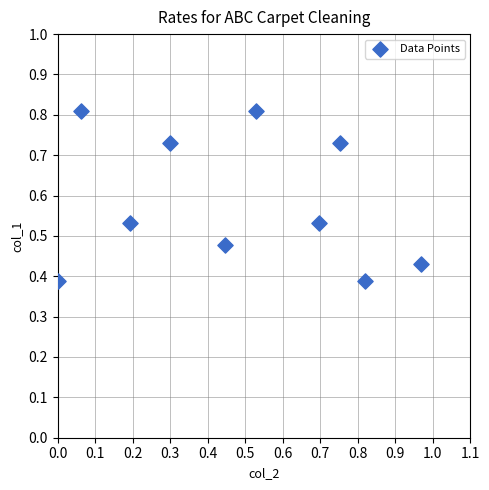

What is the range of X values (max minus min)?

1.0